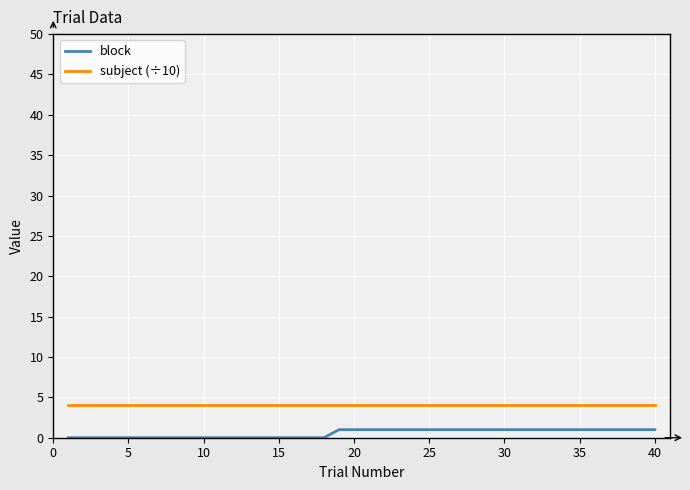

True or false: subject (÷10) and block intersect in this chart.

False